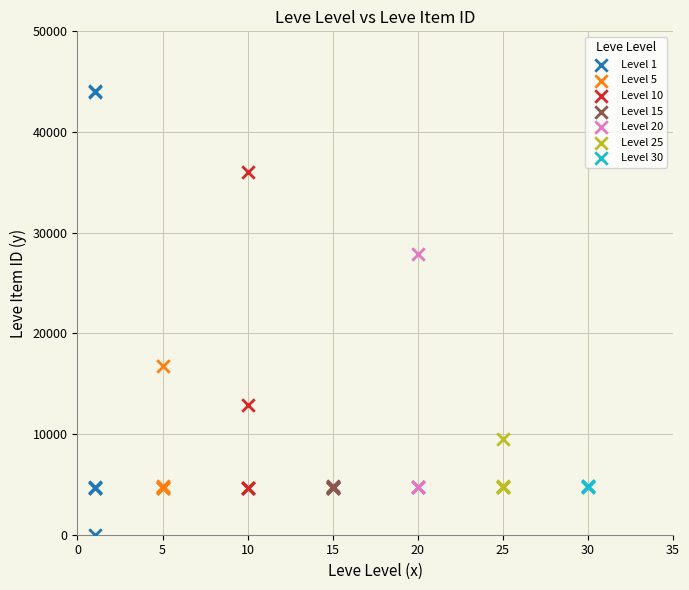

Which series contains the highest Y value?

Level 1